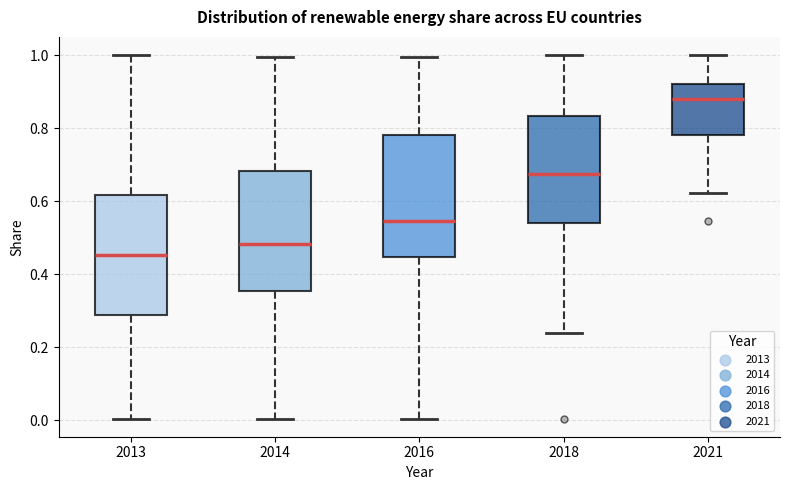

Reading left to right, read every box against the y-axis: the position of its median line, the range the box covers, and the ends of its whiskers. The values are not printed on the chart, so give them approximately, as read against the axis.

2013: median 0.46, box 0.28 to 0.62, whiskers 0.00 to 1.00
2014: median 0.48, box 0.36 to 0.68, whiskers 0.00 to 1.00
2016: median 0.54, box 0.44 to 0.78, whiskers 0.00 to 1.00
2018: median 0.68, box 0.54 to 0.84, whiskers 0.24 to 1.00
2021: median 0.88, box 0.78 to 0.92, whiskers 0.62 to 1.00